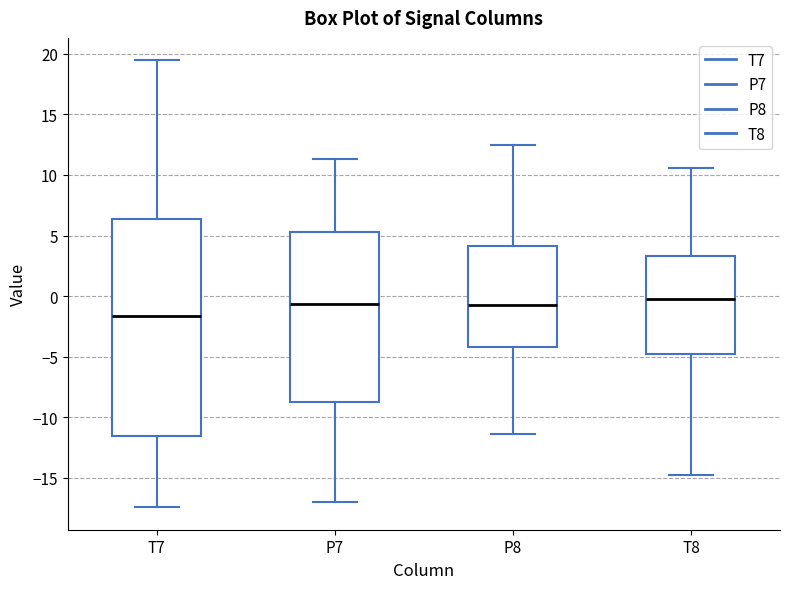

Reading left to right, transcribe this box plot: for each box, give where its median line is, the range the box spans, and where its two whiskers end, as read against the y-axis. The values are not printed on the chart, so give them approximately, as read against the axis.

T7: median -1.5, box -11.5 to 6.5, whiskers -17.5 to 19.5
P7: median -0.5, box -9.0 to 5.5, whiskers -17.0 to 11.5
P8: median -1.0, box -4.0 to 4.0, whiskers -11.5 to 12.5
T8: median 0.0, box -5.0 to 3.5, whiskers -15.0 to 10.5